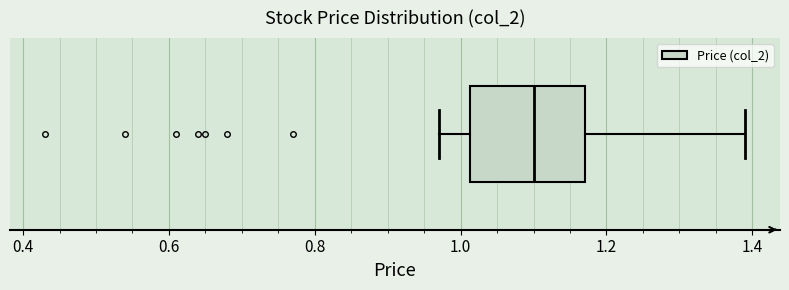

Where is the left edge of the box on the x-axis? The values are not printed on the chart, so give them approximately, as read against the axis.

1.02